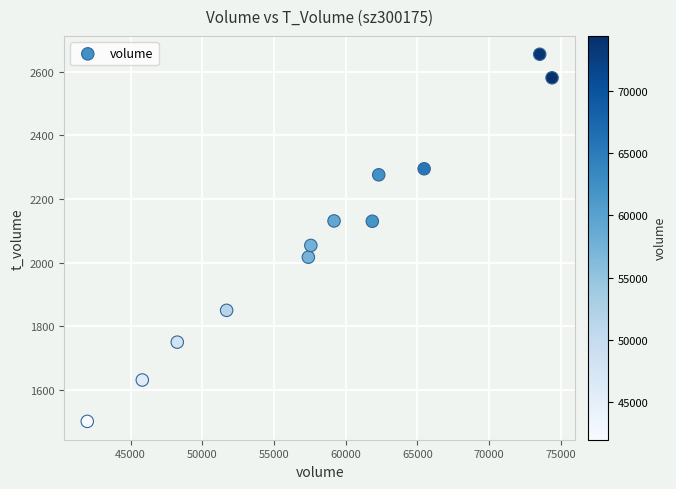

What is the range of Y values (max minus min)?

1154